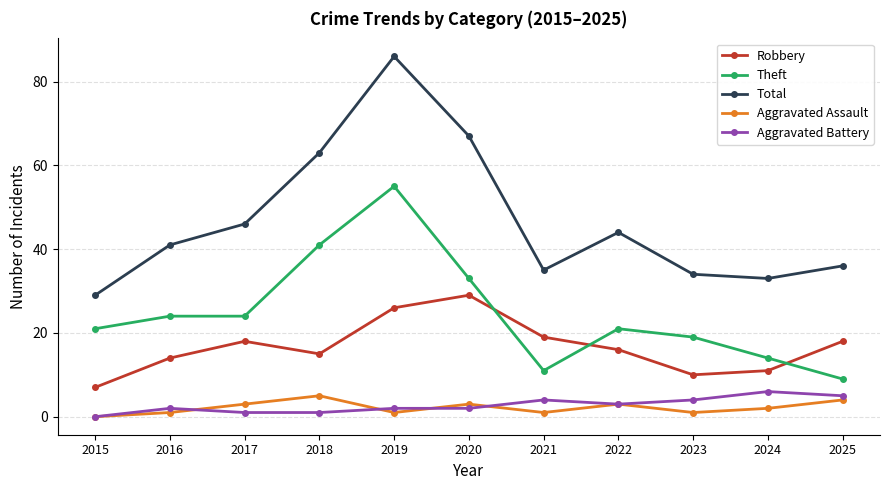

True or false: Robbery and Total intersect in this chart.

False